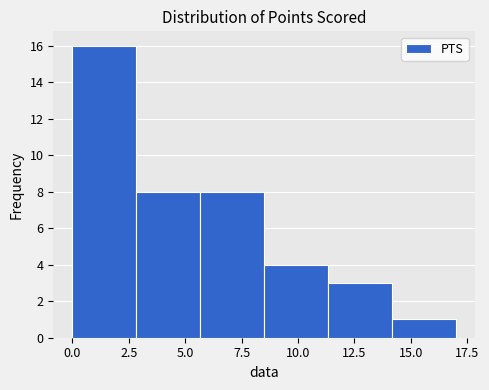

Reading left to right, transcribe this chart: for each bar, give the range it covers on the x-axis and its height. Neither the bar edges nor the heights are printed on the chart, so give them approximately, as read against the axes.

0.0 to 3.0: 16
3.0 to 5.5: 8
5.5 to 8.5: 8
8.5 to 11.5: 4
11.5 to 14.0: 3
14.0 to 17.0: 1